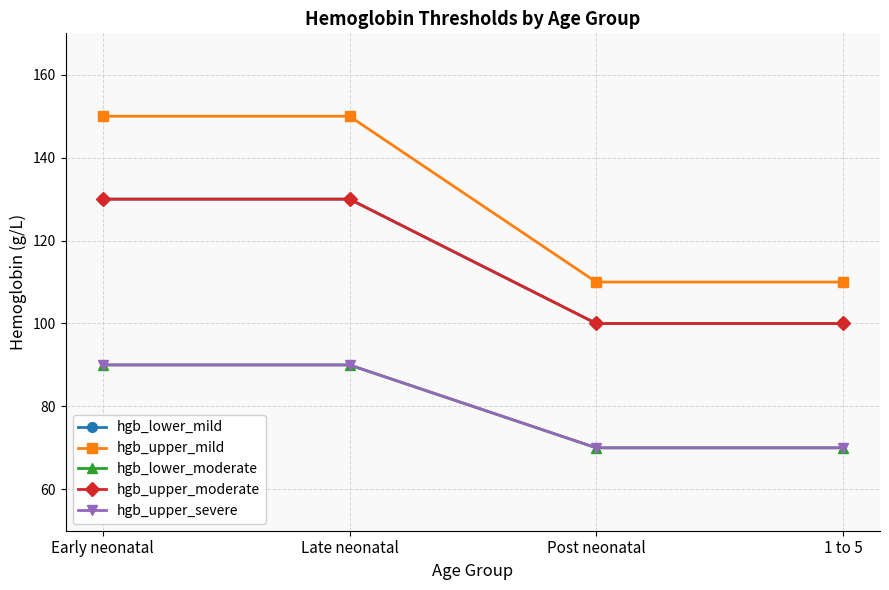

What is the highest value of the hgb_upper_mild series?

150